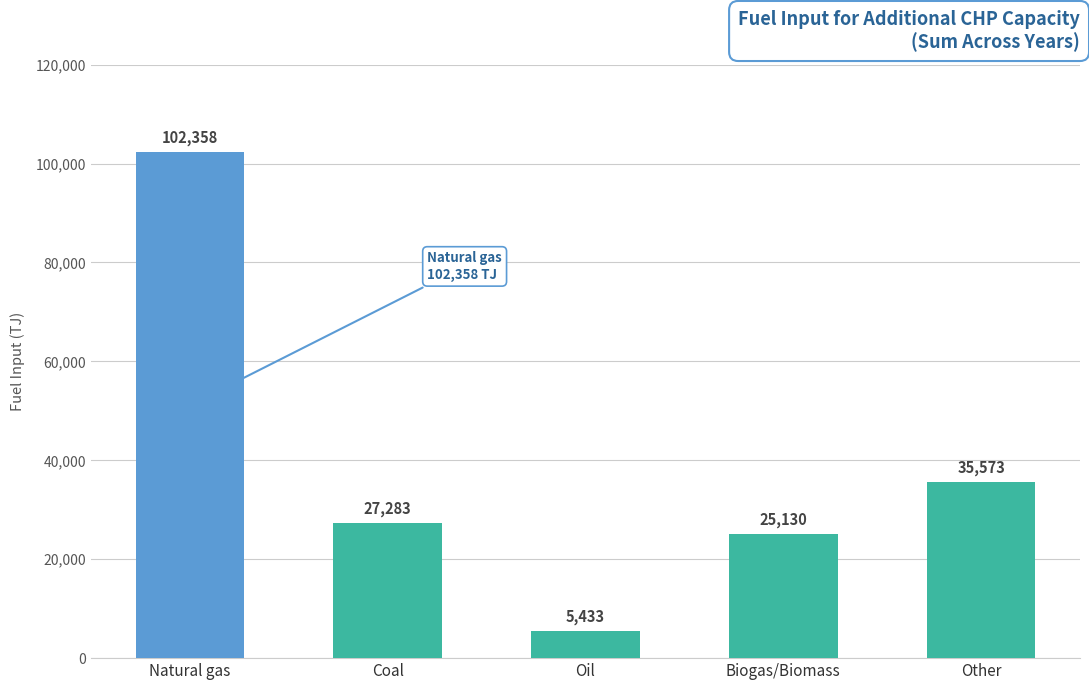

What is the difference between the second highest and minimum values?

30140.6